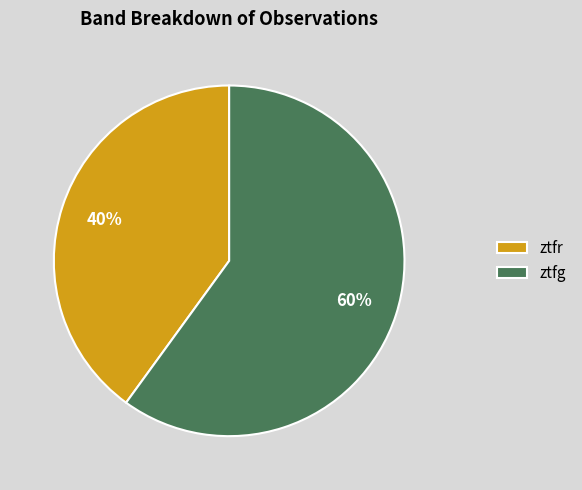

Which slice is the smallest?

ztfr